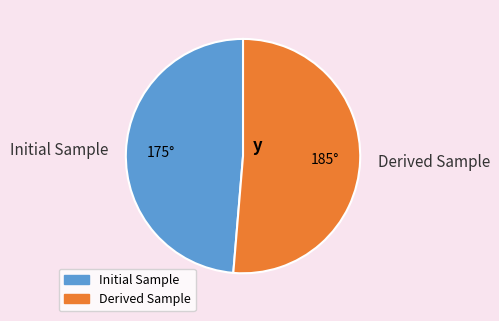

The Derived Sample slice represents 51% of the pie. True or false?

True